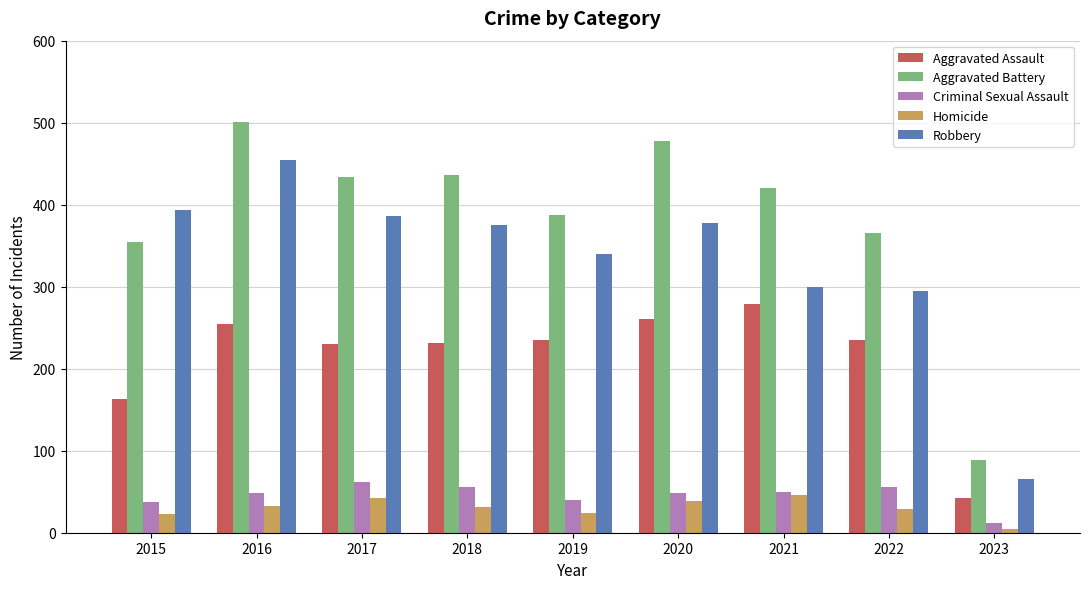

At which label is Aggravated Battery closest to 295?

2015